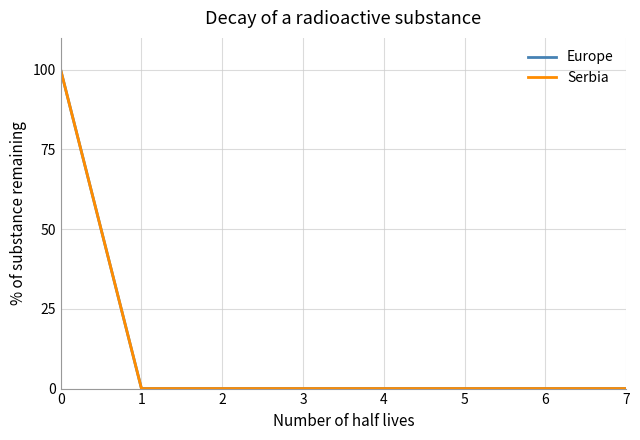

True or false: Serbia has a value of 0 at 2.

True